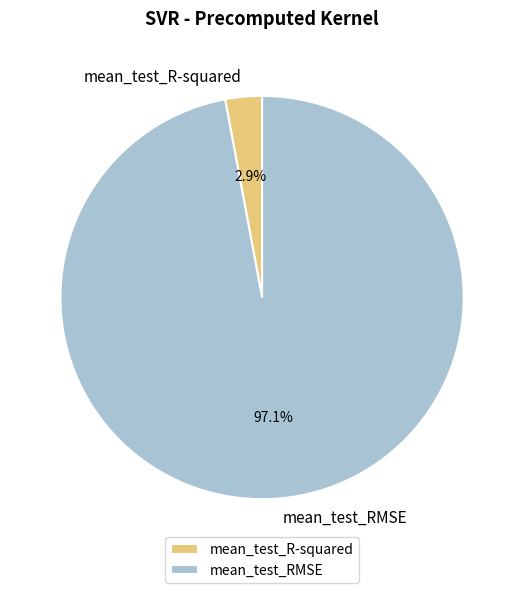

Count the number of slices in the pie.

2